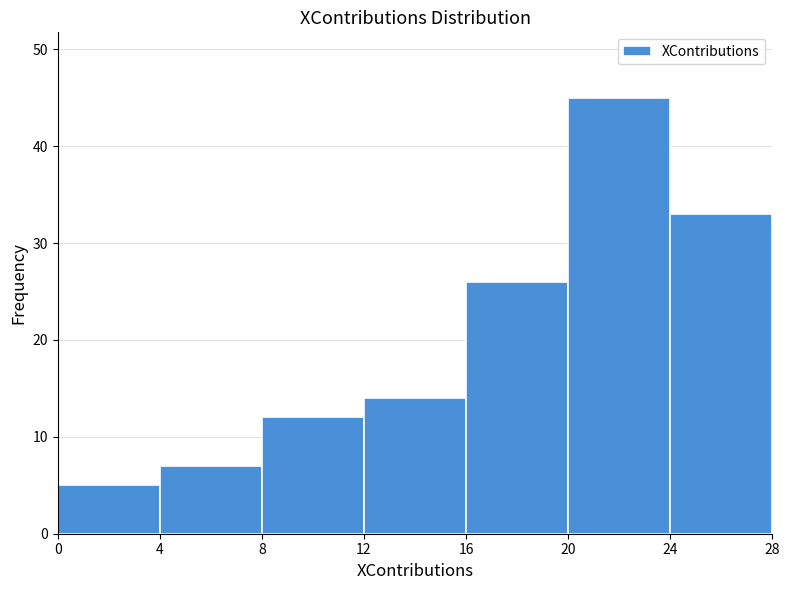

Reading left to right, transcribe this chart: for each bar, give the range it covers on the x-axis and its height. The values are not printed on the chart, so give them approximately, as read against the axis.

0 to 4: 5
4 to 8: 7
8 to 12: 12
12 to 16: 14
16 to 20: 26
20 to 24: 45
24 to 28: 33